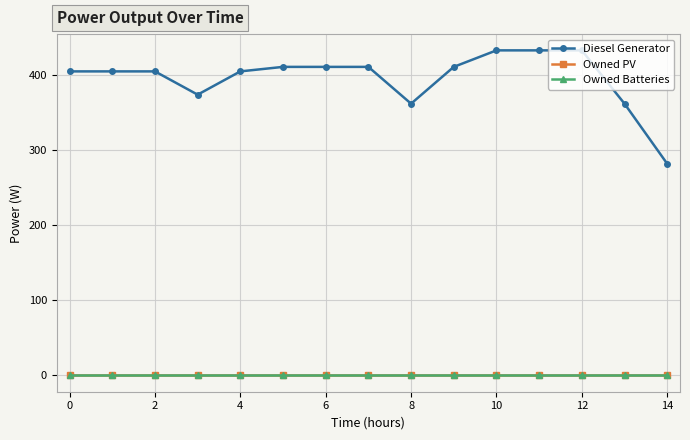

At which label does Diesel Generator reach its minimum?

14